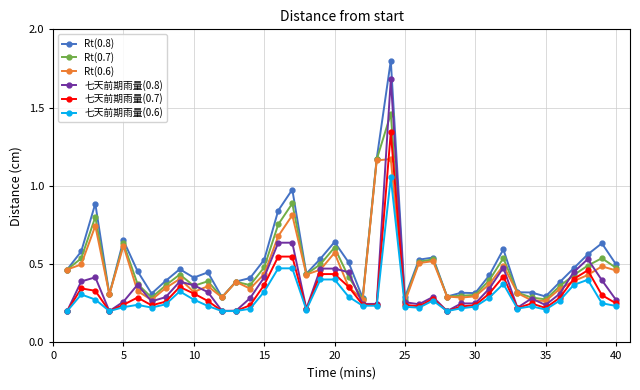

How many lines are shown in the chart?

6